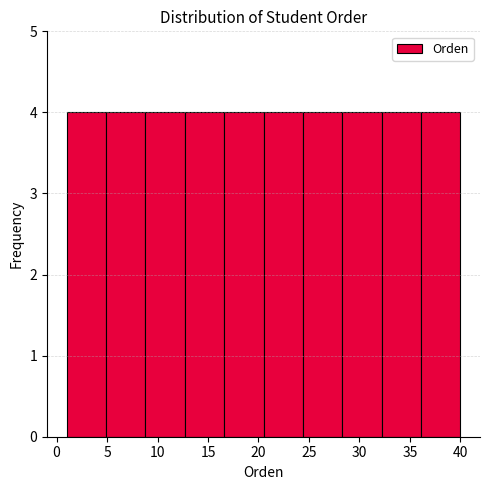

Reading left to right, list every bar in this chart as the range it spans on the x-axis followed by its height. Neither the bar edges nor the heights are printed on the chart, so give them approximately, as read against the axes.

1.0 to 4.9: 4
4.9 to 8.8: 4
8.8 to 12.7: 4
12.7 to 16.6: 4
16.6 to 20.5: 4
20.5 to 24.4: 4
24.4 to 28.3: 4
28.3 to 32.2: 4
32.2 to 36.1: 4
36.1 to 40.0: 4